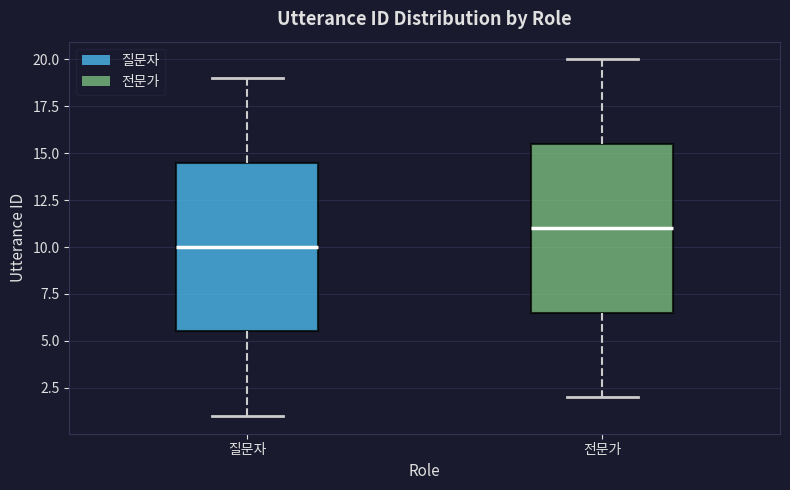

Reading left to right, transcribe this box plot: for each box, give where its median line is, the range the box spans, and where its two whiskers end, as read against the y-axis. The values are not printed on the chart, so give them approximately, as read against the axis.

질문자: median 10.0, box 5.5 to 14.5, whiskers 1.0 to 19.0
전문가: median 11.0, box 6.5 to 15.5, whiskers 2.0 to 20.0